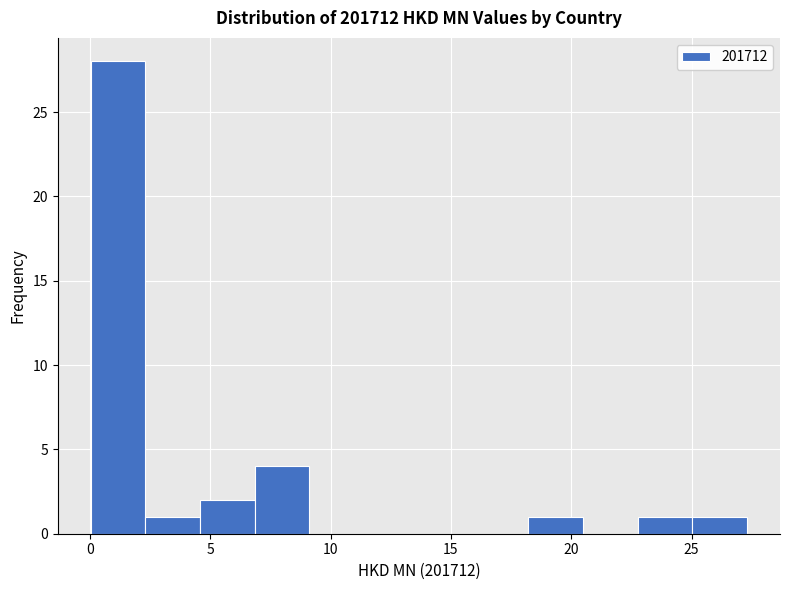

How tall is the bar that spans 0.0 to 2.5 on the x-axis? Neither the bar edges nor the heights are printed on the chart, so give them approximately, as read against the axes.

28